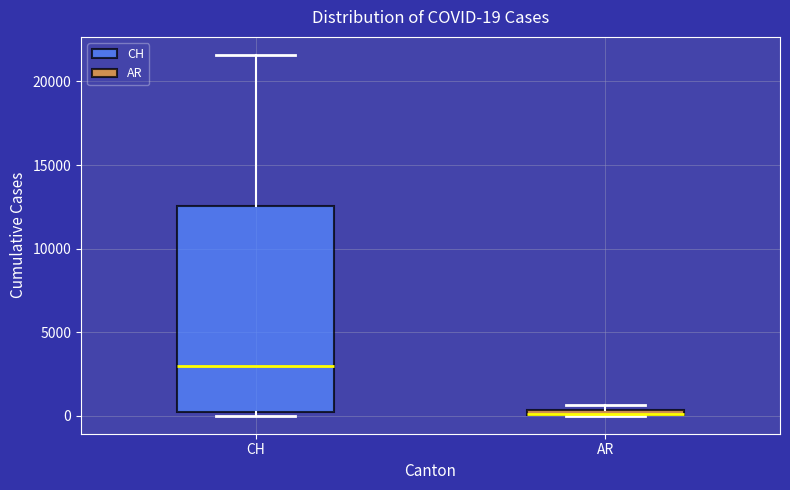

Comparing the boxes themselves (not the whiskers), which one is the tallest?

CH